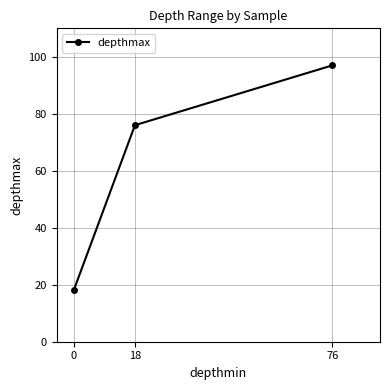

List the labels in order of value, smallest first.

0, 18, 76